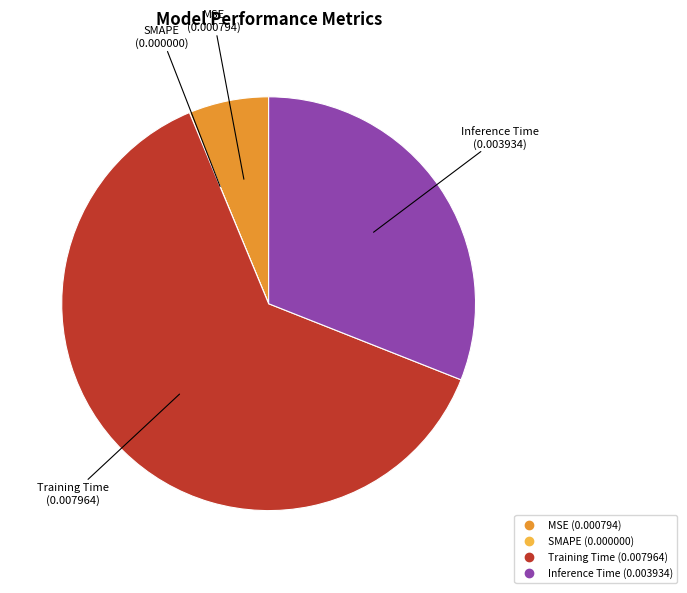

Which category has the biggest portion of the pie?

Training Time